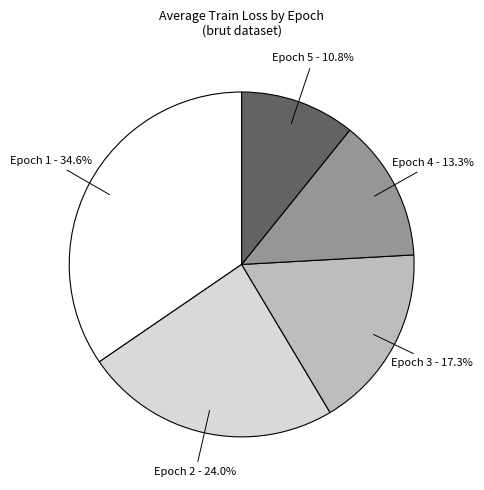

Does any single category account for the majority?

No